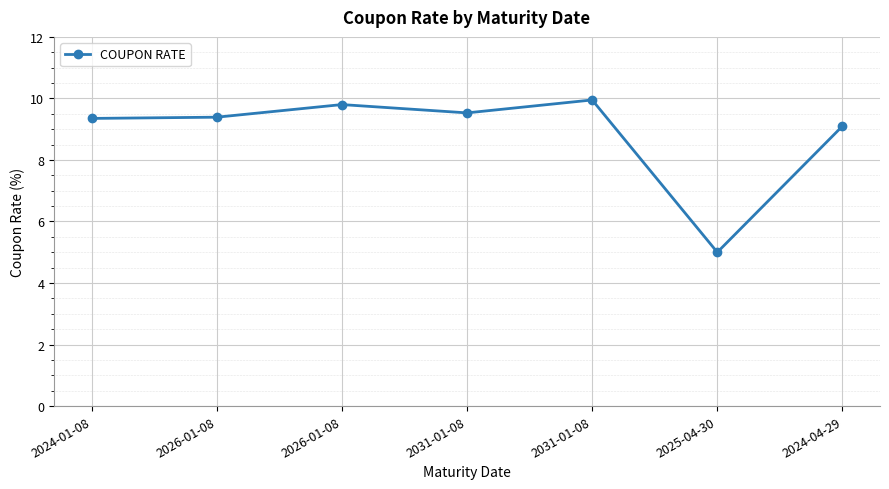

What is the minimum value shown in the chart?

5.0